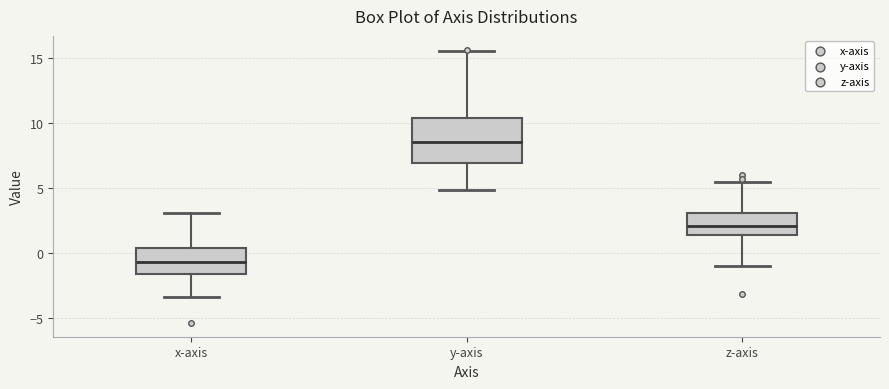

Where is the lower edge of the box for z-axis on the y-axis? The values are not printed on the chart, so give them approximately, as read against the axis.

1.5